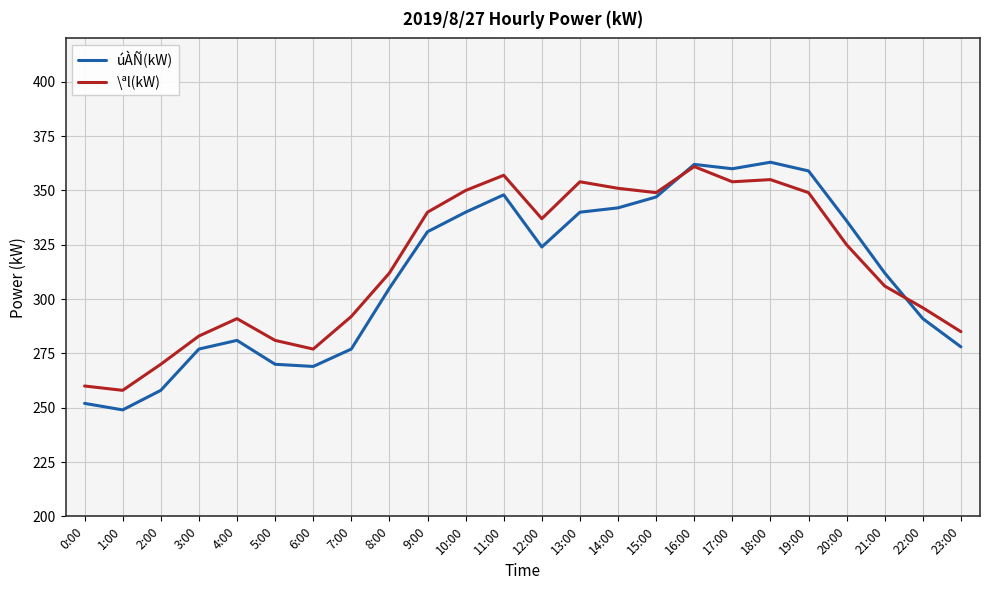

Read the úÀÑ(kW) value at 3:00.

277